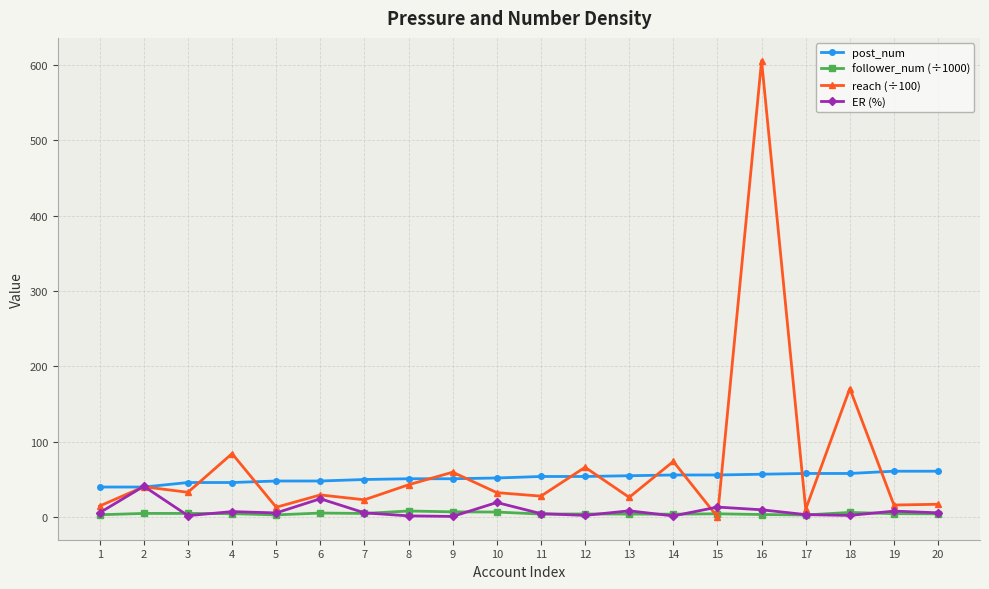

Which category has the highest value across all series?

16